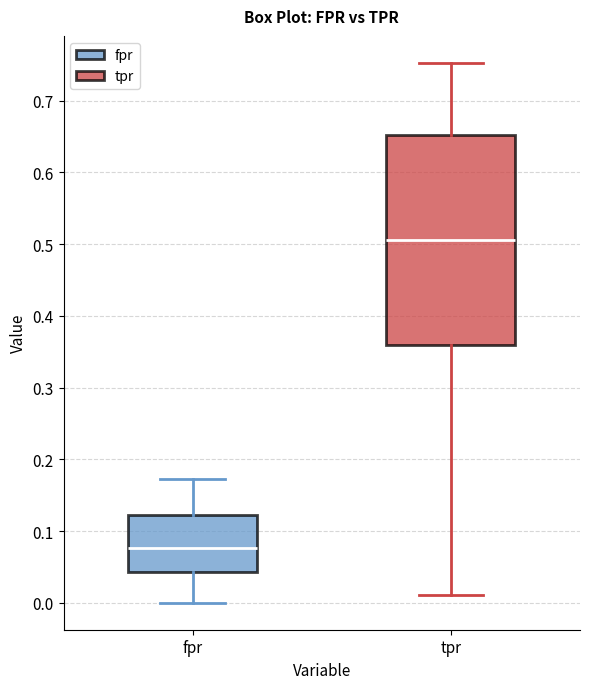

Reading left to right, transcribe this box plot: for each box, give where its median line is, the range the box spans, and where its two whiskers end, as read against the y-axis. The values are not printed on the chart, so give them approximately, as read against the axis.

fpr: median 0.08, box 0.04 to 0.12, whiskers 0.00 to 0.17
tpr: median 0.51, box 0.36 to 0.65, whiskers 0.01 to 0.75